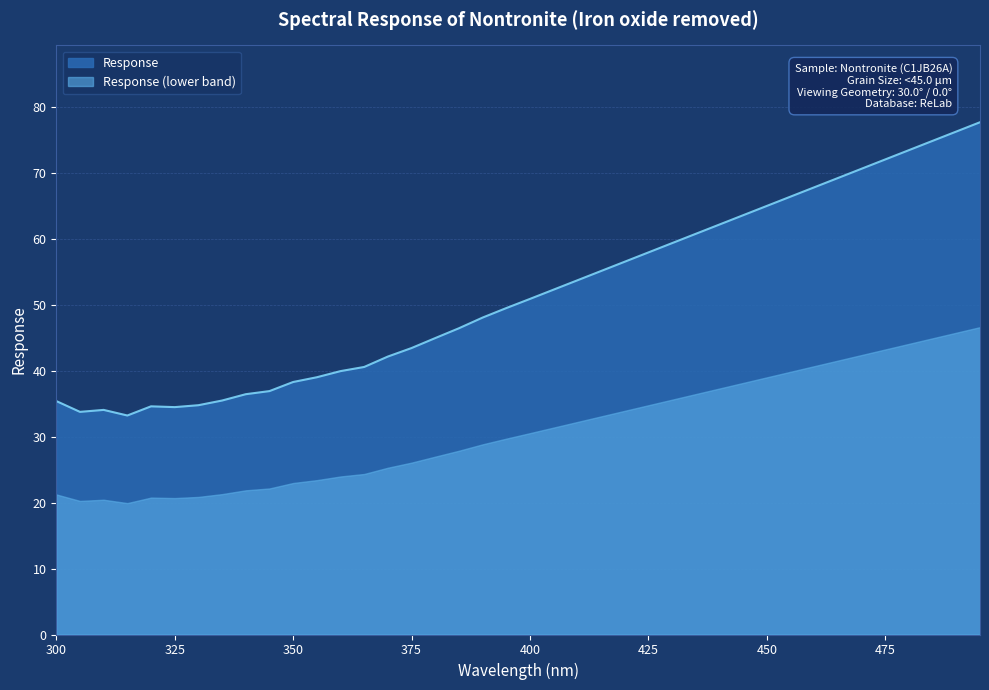

What position from the left is 415.0?

24